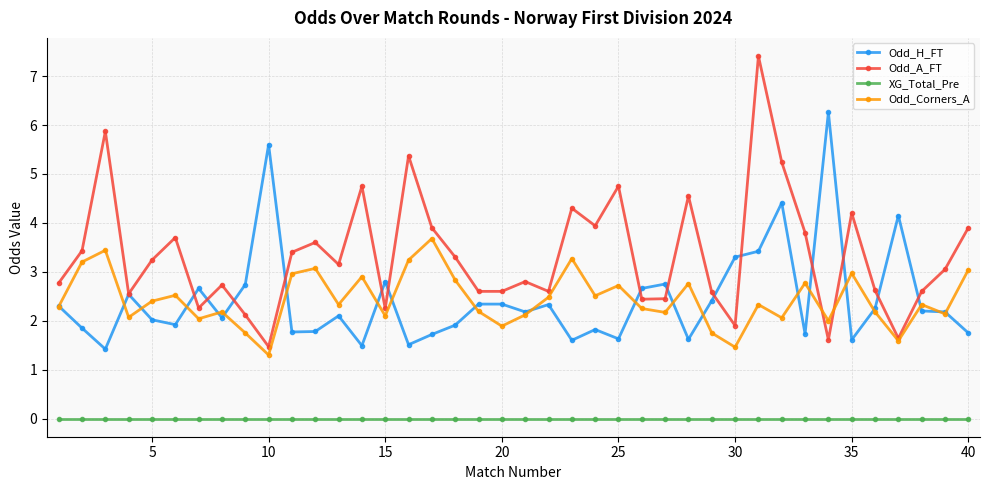

Rank the series by their maximum value, from lowest to highest.

XG_Total_Pre, Odd_Corners_A, Odd_H_FT, Odd_A_FT